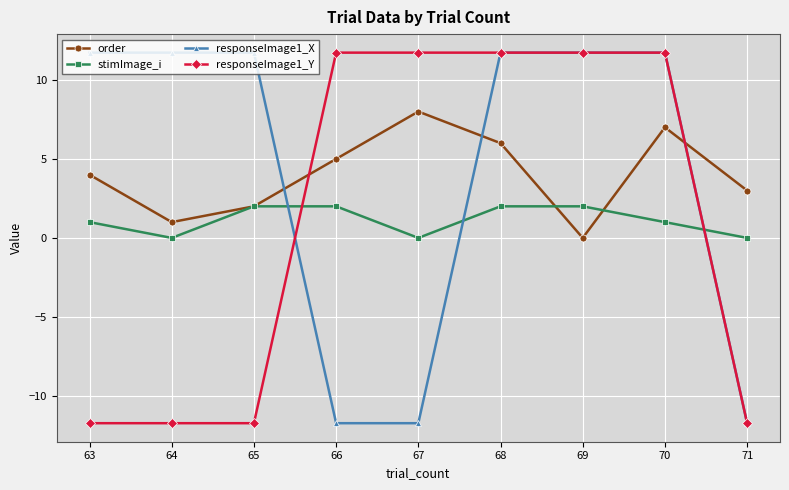

Reading left to right, what are all the values shown in this chart?

order: 63=4.0	64=1.0	65=2.0	66=5.0	67=8.0	68=6.0	69=0.0	70=7.0	71=3.0
stimImage_i: 63=1.0	64=0.0	65=2.0	66=2.0	67=0.0	68=2.0	69=2.0	70=1.0	71=0.0
responseImage1_X: 63=11.7	64=11.7	65=11.7	66=-11.7	67=-11.7	68=11.7	69=11.7	70=11.7	71=-11.7
responseImage1_Y: 63=-11.7	64=-11.7	65=-11.7	66=11.7	67=11.7	68=11.7	69=11.7	70=11.7	71=-11.7